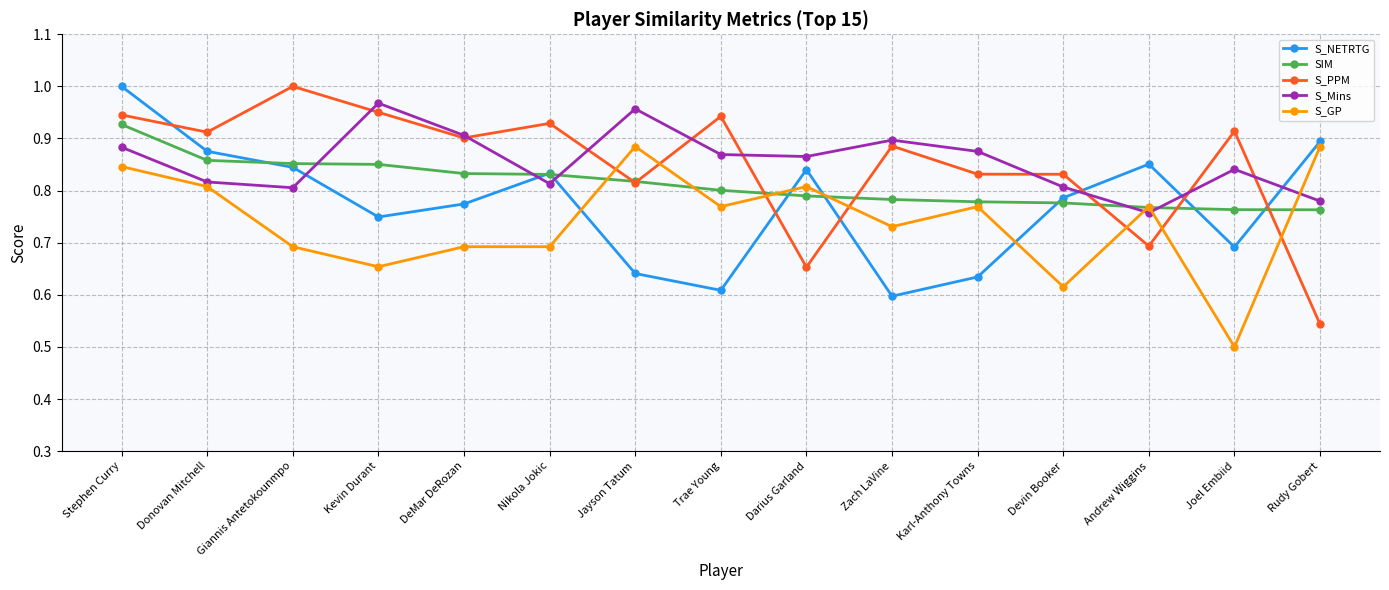

What is the spread (max minus min) of values at Kevin Durant?

0.3